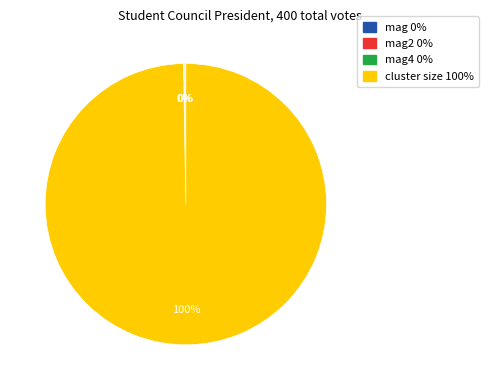

Which category has the biggest portion of the pie?

cluster size 100%